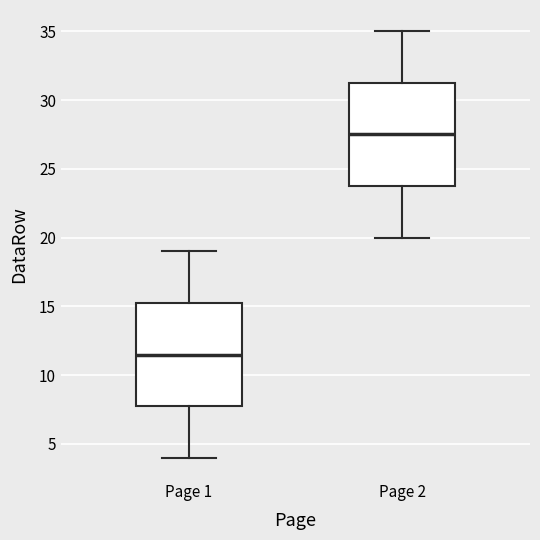

Reading left to right, read every box against the y-axis: the position of its median line, the range the box covers, and the ends of its whiskers. The values are not printed on the chart, so give them approximately, as read against the axis.

Page 1: median 11.5, box 8.0 to 15.5, whiskers 4.0 to 19.0
Page 2: median 27.5, box 24.0 to 31.5, whiskers 20.0 to 35.0